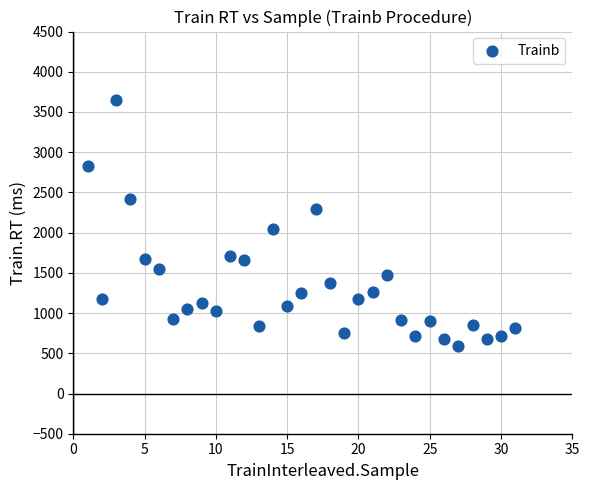

What Y value in the scatter plot is closest to 2119?

2044